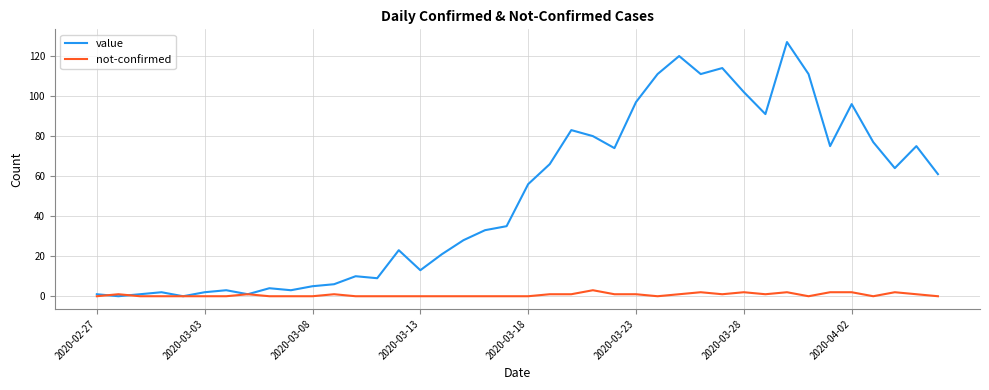

Which series has the widest spread of values?

value